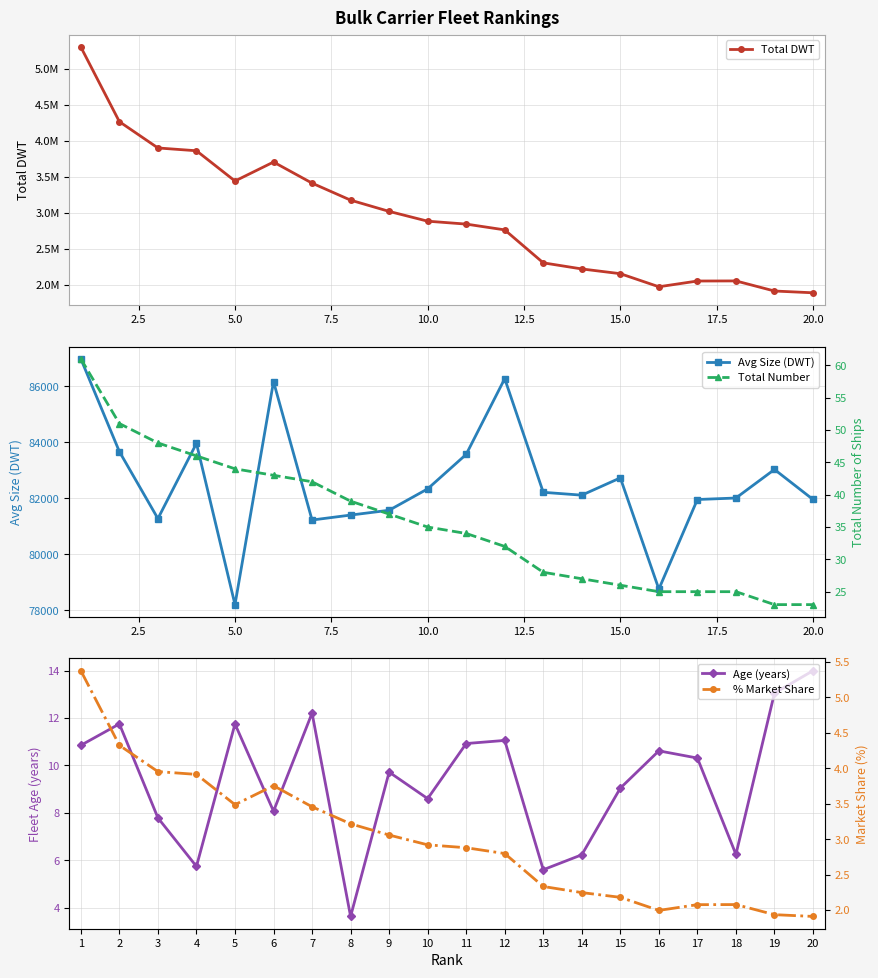

What is the minimum value for Avg Size (DWT)?

78208